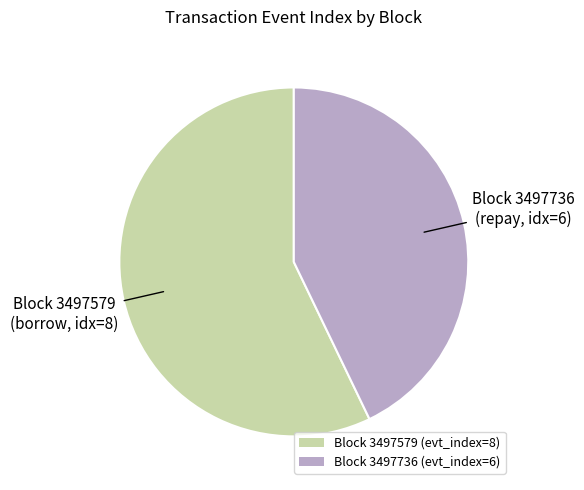

Combined, do Block 3497736 (evt_index=6) and Block 3497579 (evt_index=8) account for over 50%?

Yes